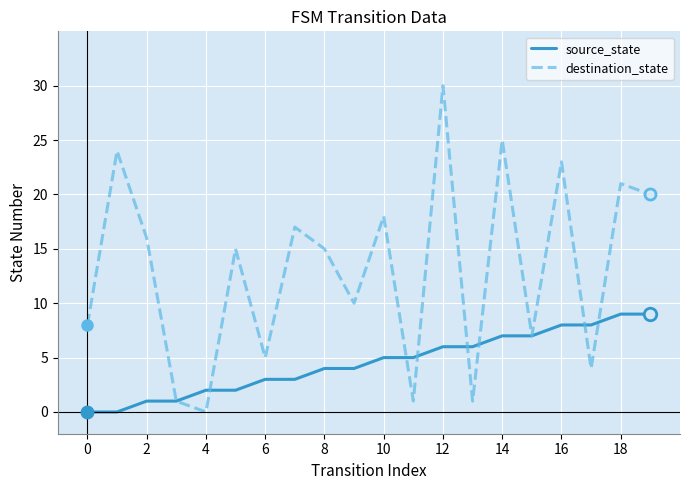

Which series has the largest total across all categories?

destination_state